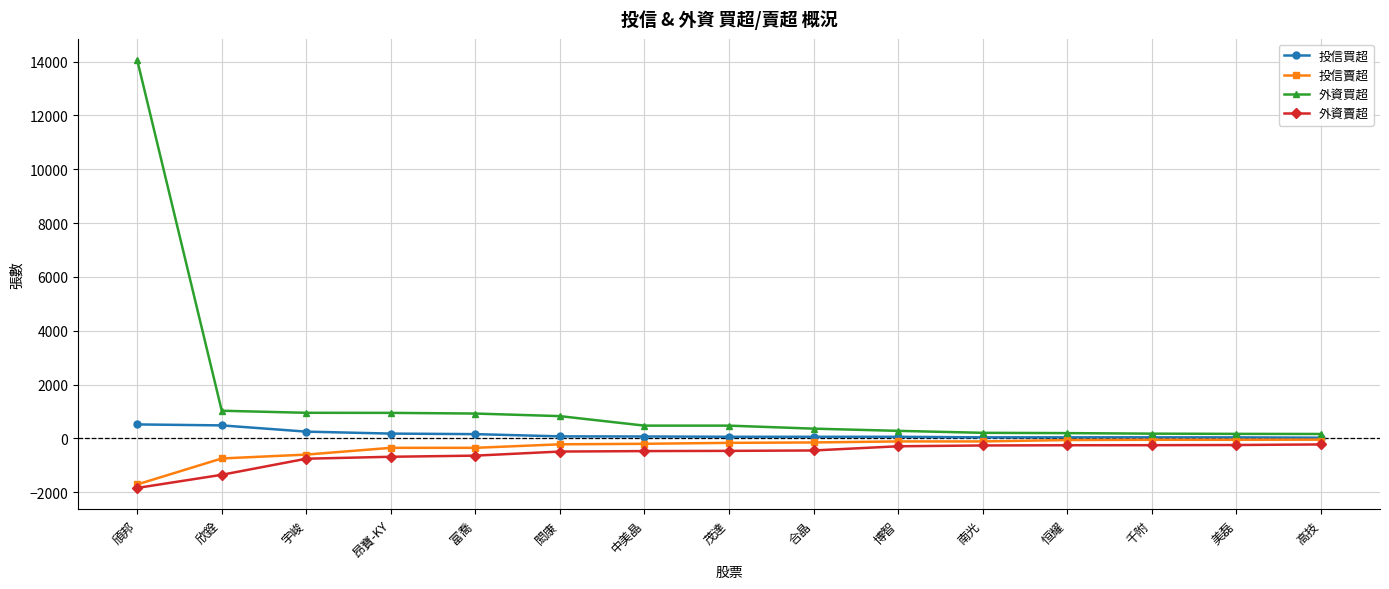

What is the highest value of the 外資賣超 series?

-224